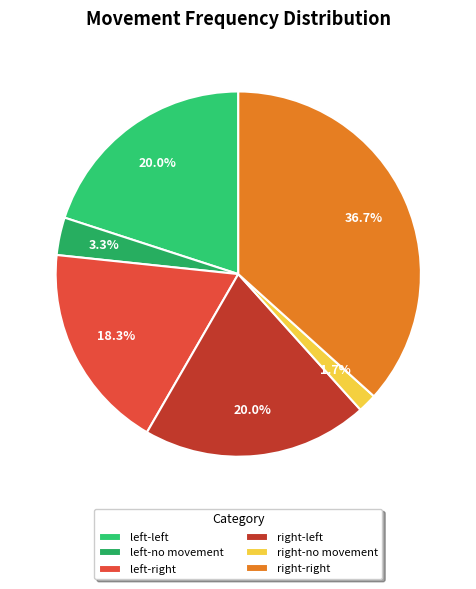

How many segments does this pie chart have?

6